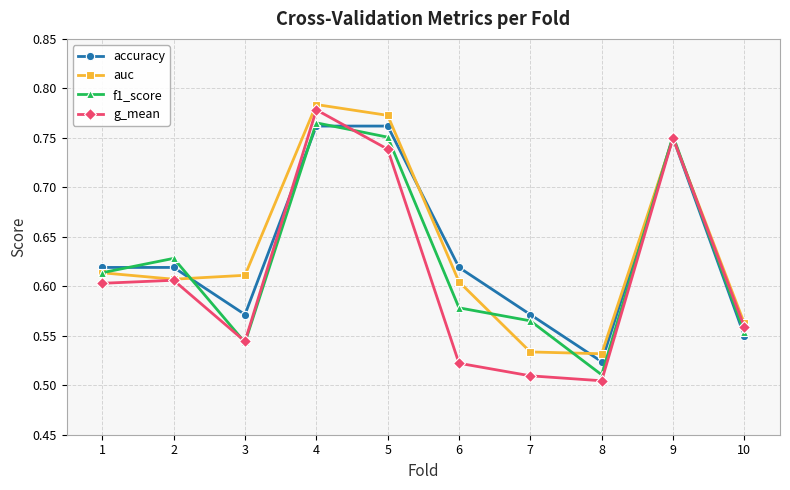

How many series are shown in this chart?

4